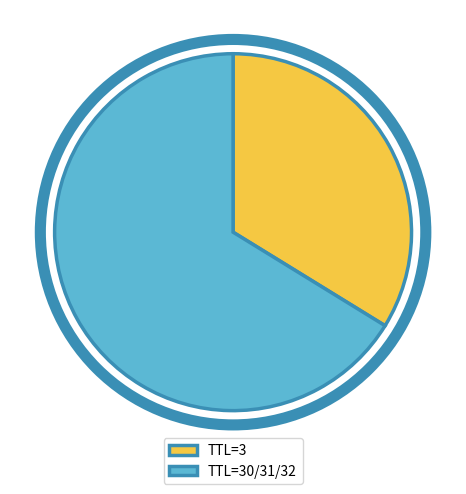

Is it true that TTL=3 is 34% of the pie?

True